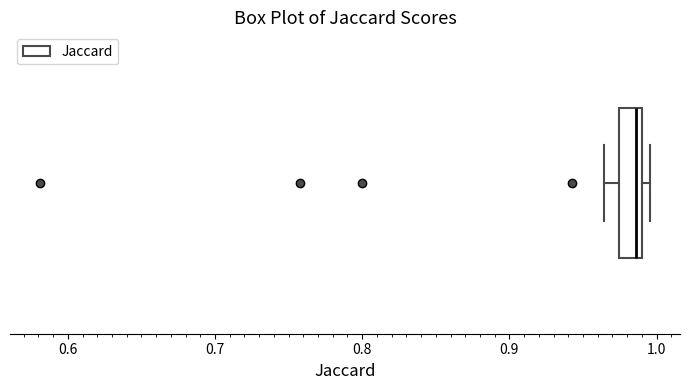

Read this box plot against the x-axis: the position of the median line, the range covered by the box, and the ends of both whiskers. The values are not printed on the chart, so give them approximately, as read against the axis.

median 0.99 (just left of the box's right edge), box 0.97 to 0.99, whiskers 0.96 to 1.00